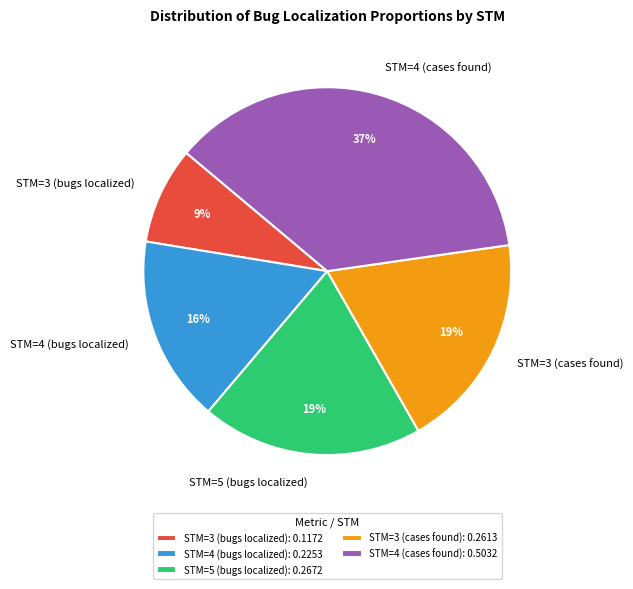

What is the largest slice in the pie chart?

STM=4 (cases found)